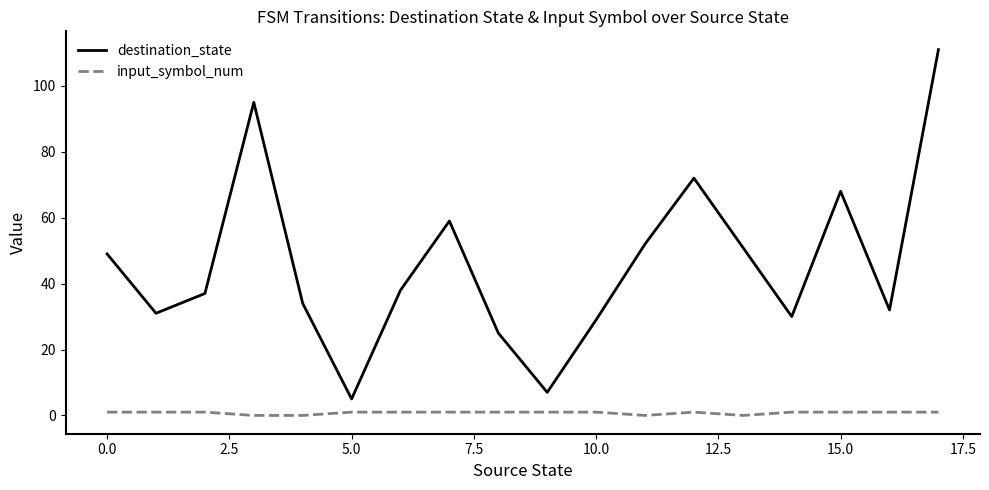

True or false: input_symbol_num and destination_state intersect in this chart.

False